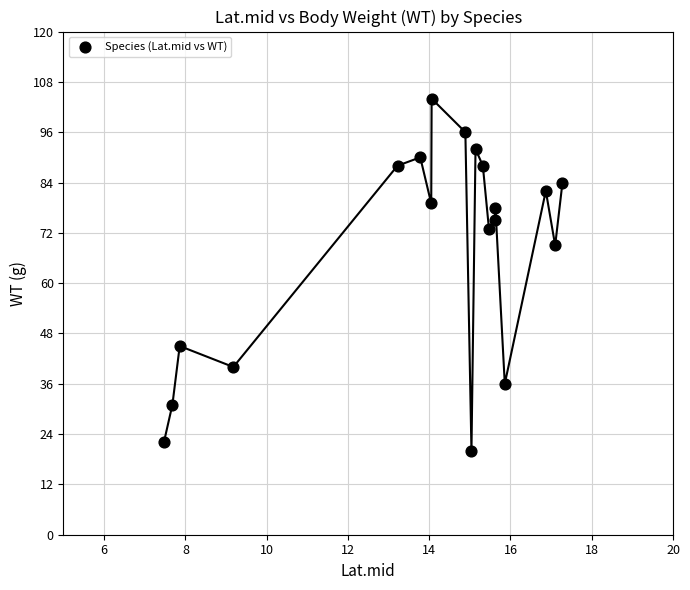

What Y value in the scatter plot is closest to 62?

69